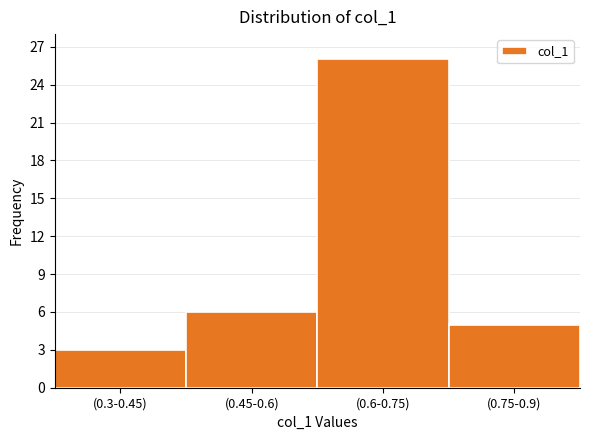

Reading left to right, extract all data points from this chart.

(0.3-0.45)=3	(0.45-0.6)=6	(0.6-0.75)=26	(0.75-0.9)=5